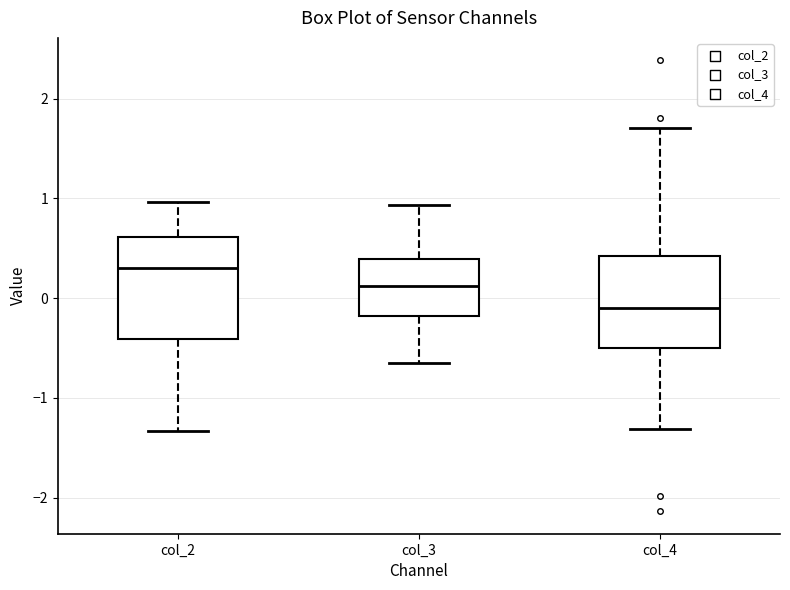

Which box is the tallest, from its lower edge to its upper edge?

col_2